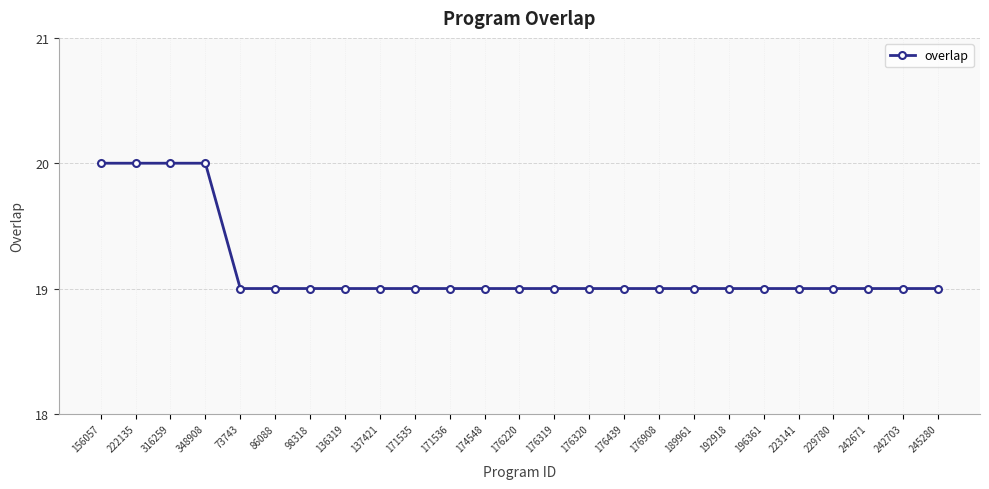

How many values are between 19 and 20?

25